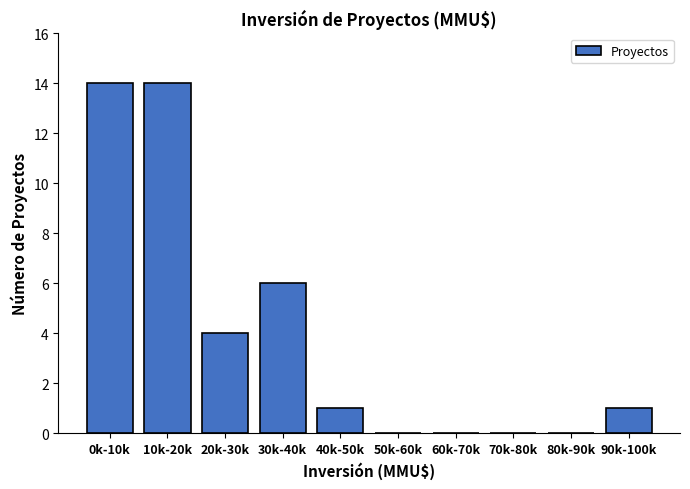

Reading left to right, list all the values displayed in this chart.

0k-10k=14	10k-20k=14	20k-30k=4	30k-40k=6	40k-50k=1	50k-60k=0	60k-70k=0	70k-80k=0	80k-90k=0	90k-100k=1